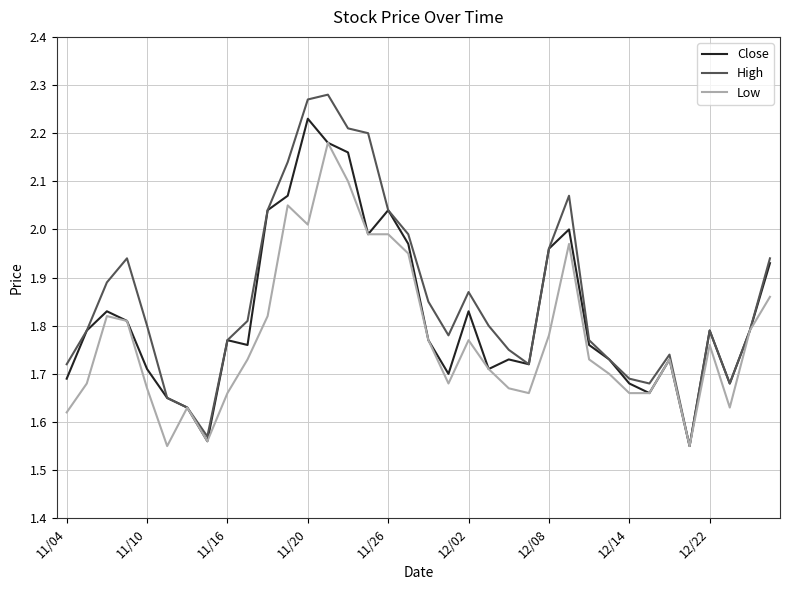

Which series has the largest range (max minus min)?

High